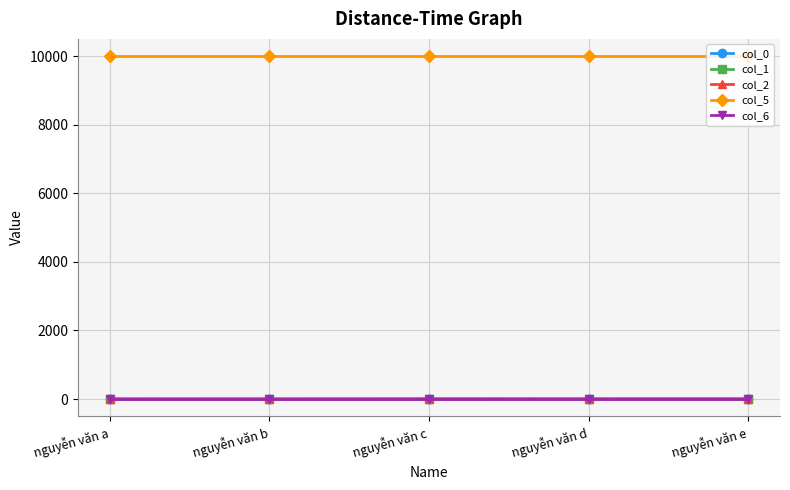

True or false: col_5 has more than 2 interior local peaks.

False